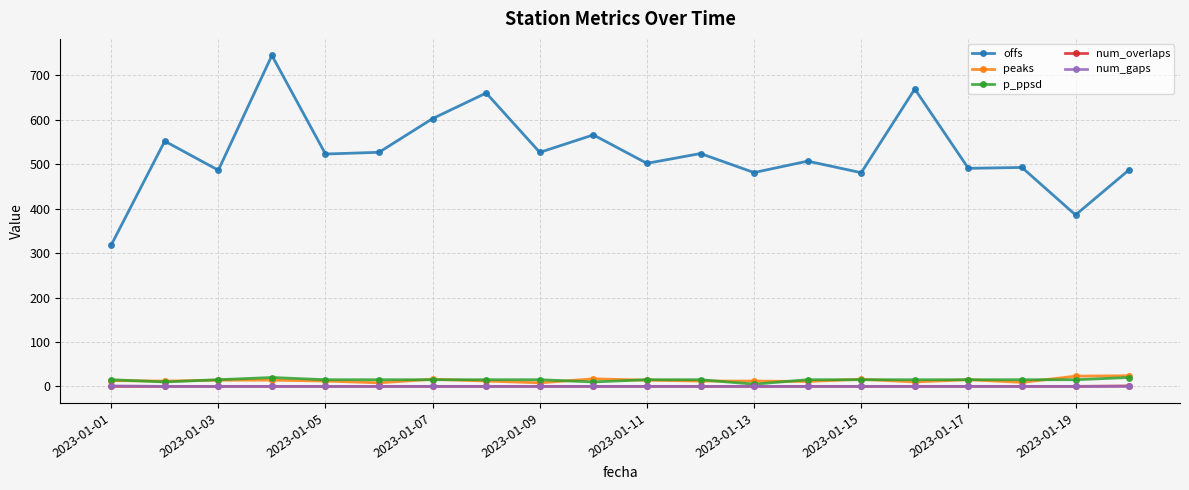

What is the value of the offs point at the 19th from the left?

385.9